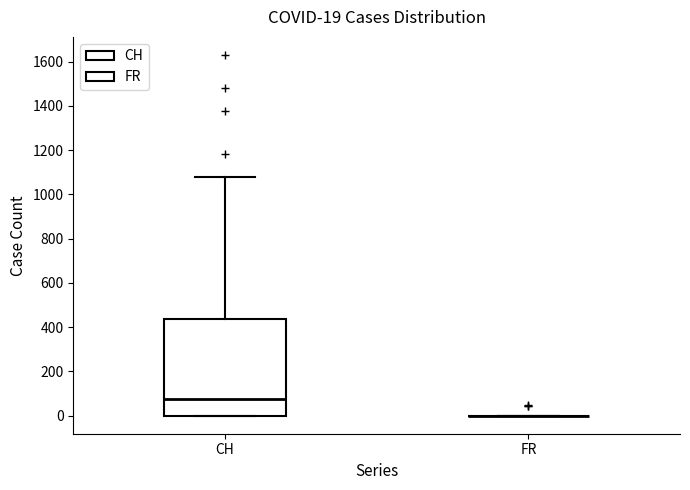

Which box is the tallest, from its lower edge to its upper edge?

CH